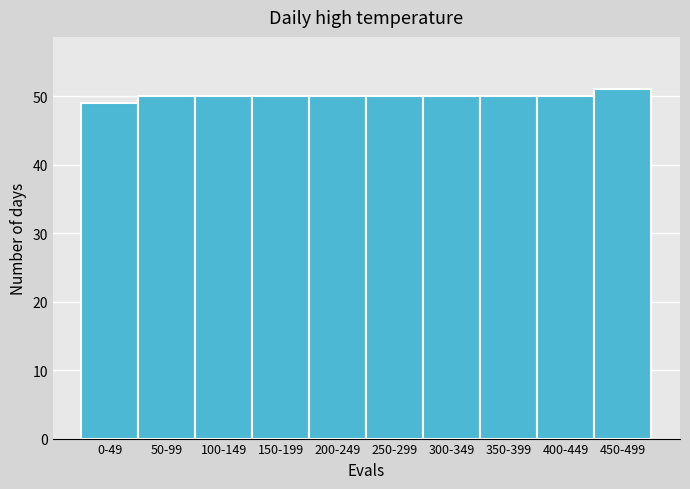

Reading left to right, extract all data points from this chart.

0-49=49	50-99=50	100-149=50	150-199=50	200-249=50	250-299=50	300-349=50	350-399=50	400-449=50	450-499=51